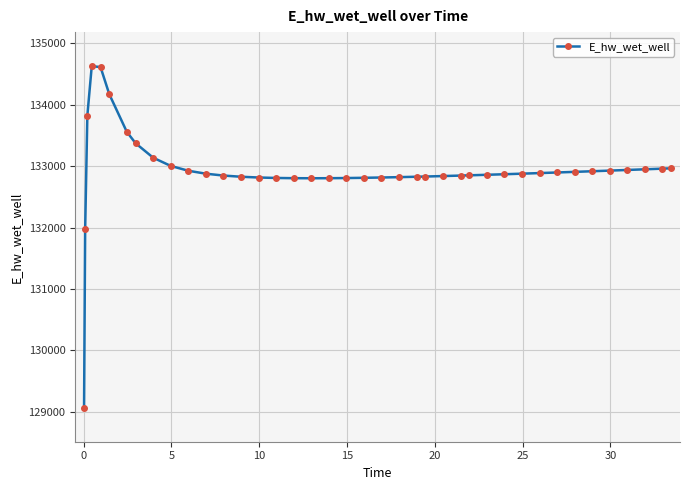

What is the difference between the maximum and minimum values?

5557.7